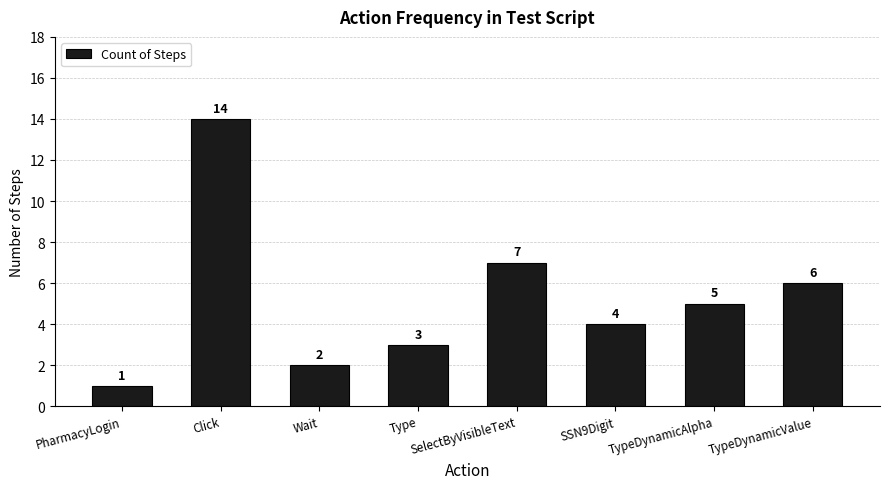

Reading left to right, transcribe all the data shown in this chart.

1	14	2	3	7	4	5	6